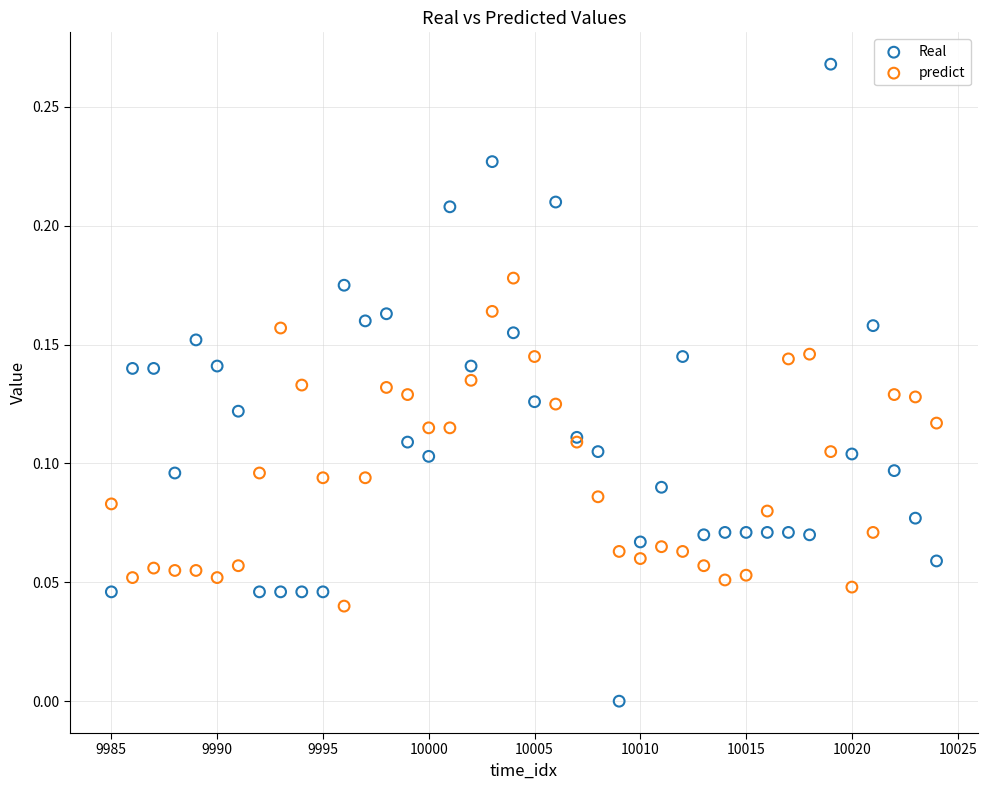

What are all the series names shown in the legend?

Real, predict